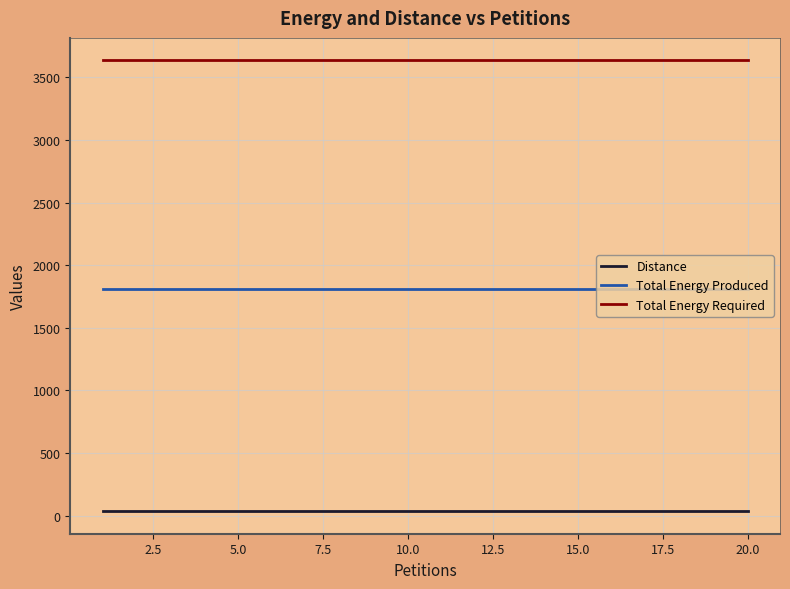

Is this an area chart (filled region under the line)?

No